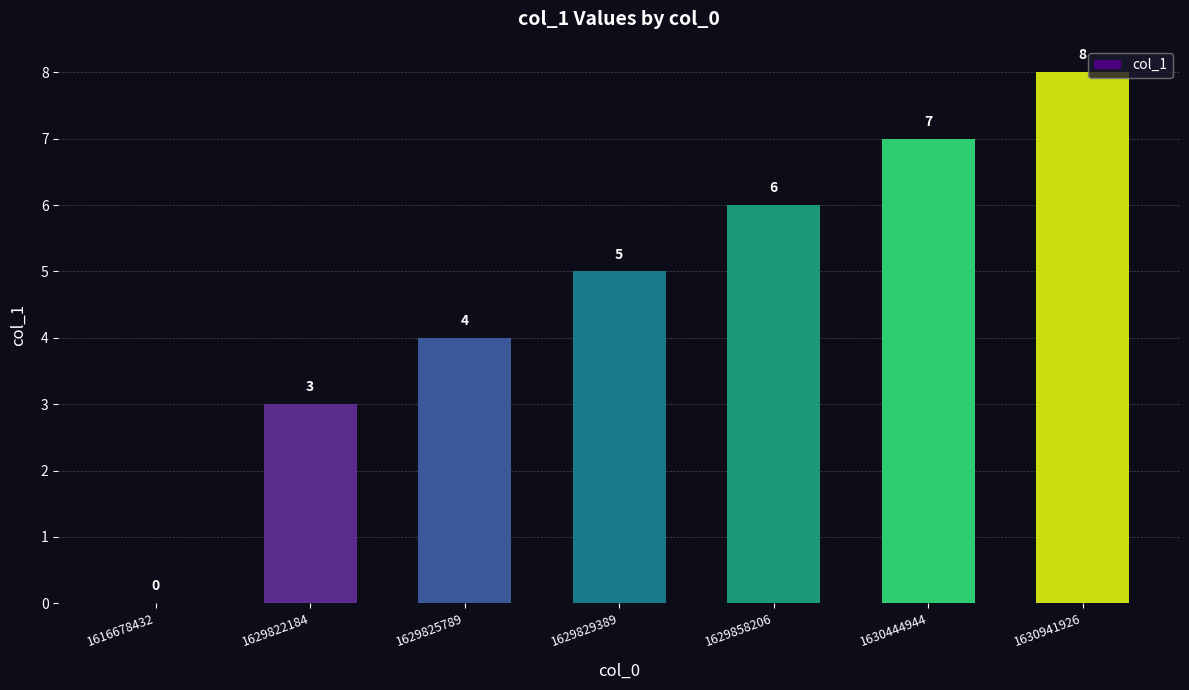

What is the sum of the values at 1630941926 and 1629825789?

12